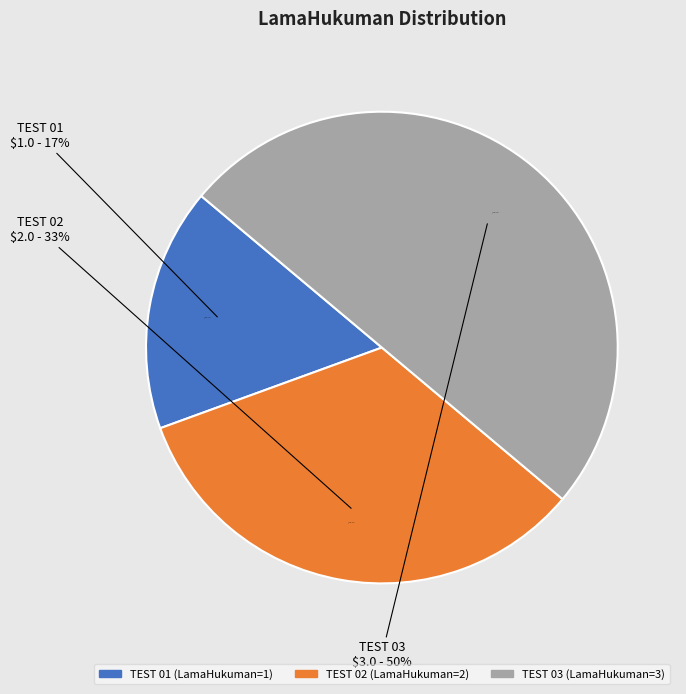

Rank the categories by value from lowest to highest.

TEST 01, TEST 02, TEST 03